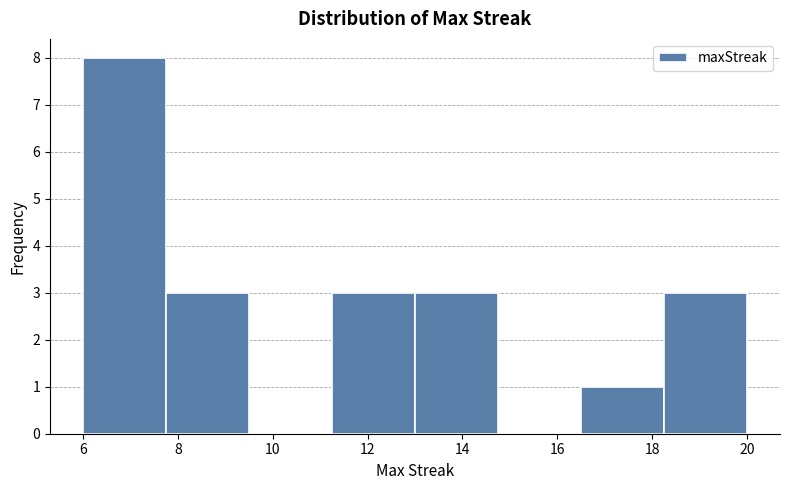

Reading left to right, transcribe this chart: for each bar, give the range it covers on the x-axis and its height. Neither the bar edges nor the heights are printed on the chart, so give them approximately, as read against the axes.

6.00 to 7.75: 8
7.75 to 9.50: 3
9.50 to 11.25: 0
11.25 to 13.00: 3
13.00 to 14.75: 3
14.75 to 16.50: 0
16.50 to 18.25: 1
18.25 to 20.00: 3